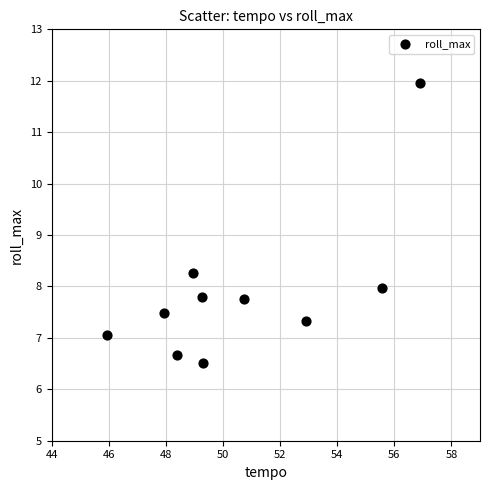

What is the average Y value?

7.9